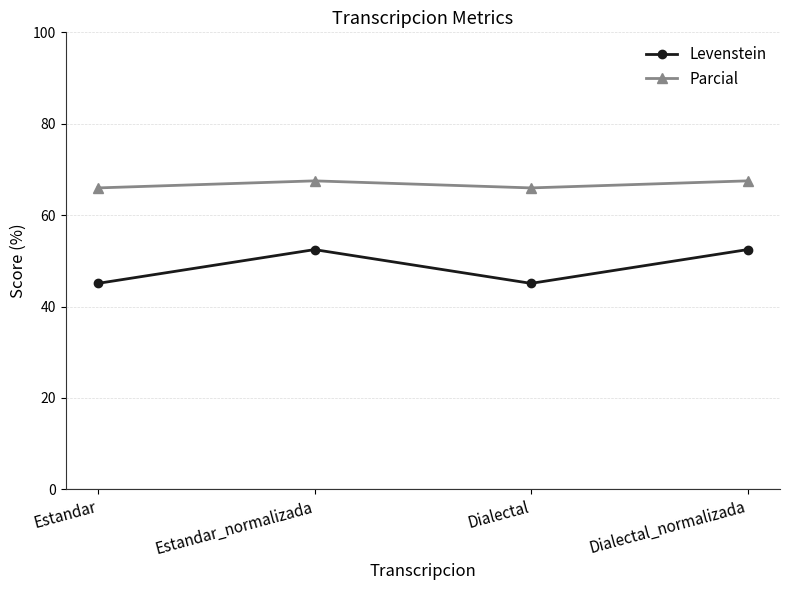

Where is the first local maximum for Levenstein?

Estandar_normalizada